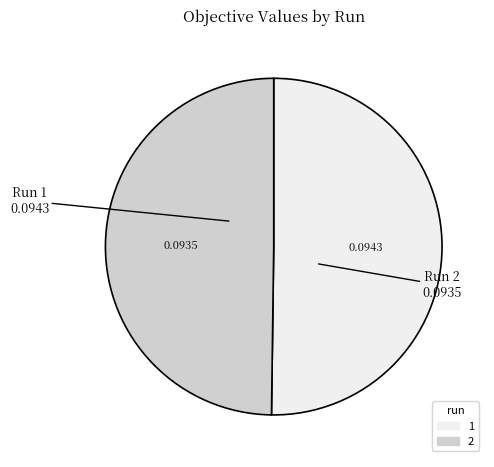

Combined, do 2 and 1 account for over 50%?

Yes